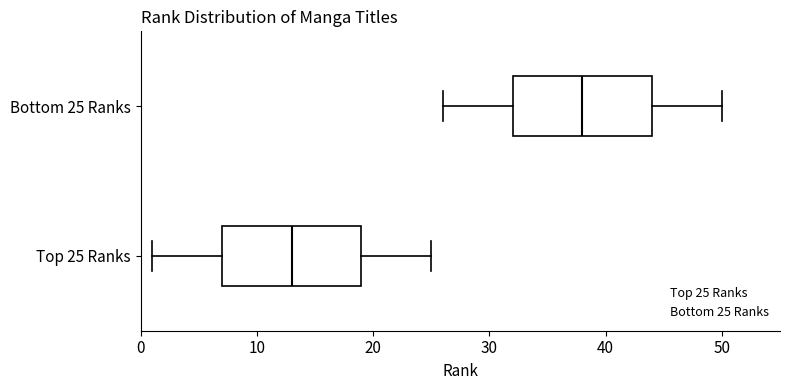

Reading bottom to top, transcribe this box plot: for each box, give where its median line is, the range the box spans, and where its two whiskers end, as read against the x-axis. The values are not printed on the chart, so give them approximately, as read against the axis.

Top 25 Ranks: median 13, box 7 to 19, whiskers 1 to 25
Bottom 25 Ranks: median 38, box 32 to 44, whiskers 26 to 50